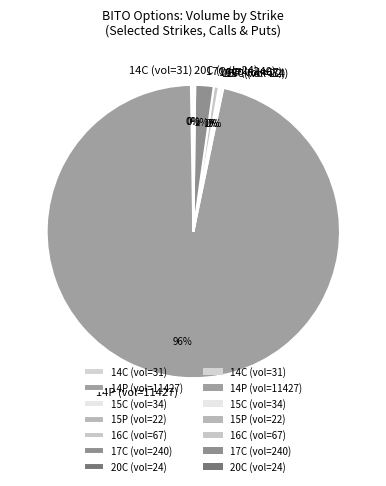

Which category has the biggest portion of the pie?

14P (vol=11427)